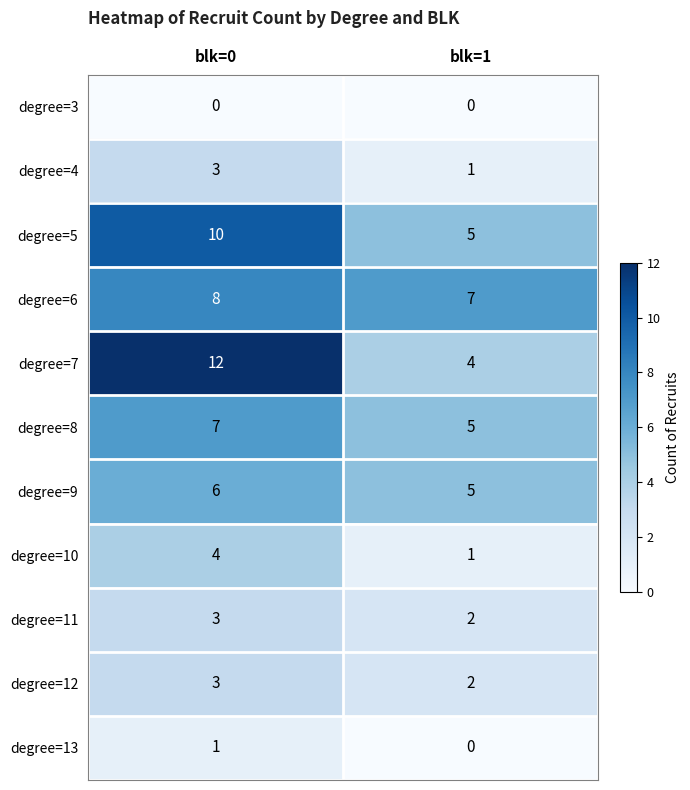

Between blk=0 and blk=1, which series saw the biggest shift?

degree=7